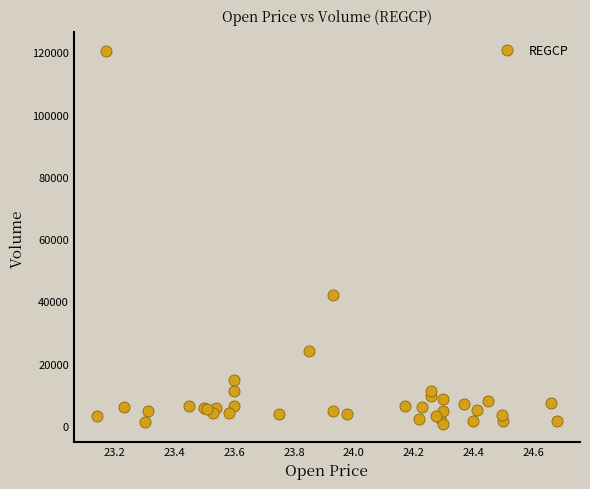

What Y value in the scatter plot is closest to 60550?

41900